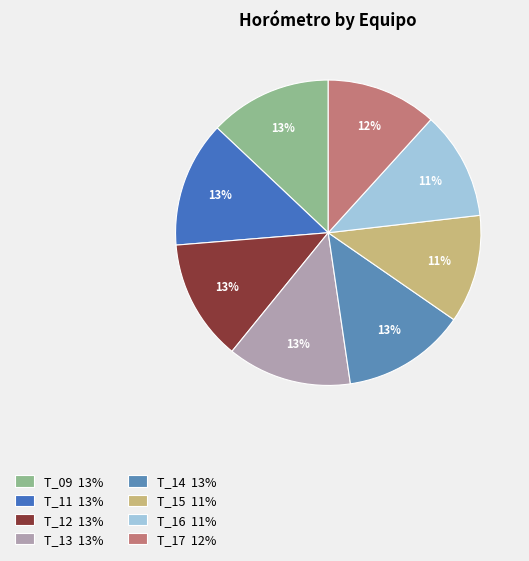

Is there any slice that represents more than half of the pie?

No